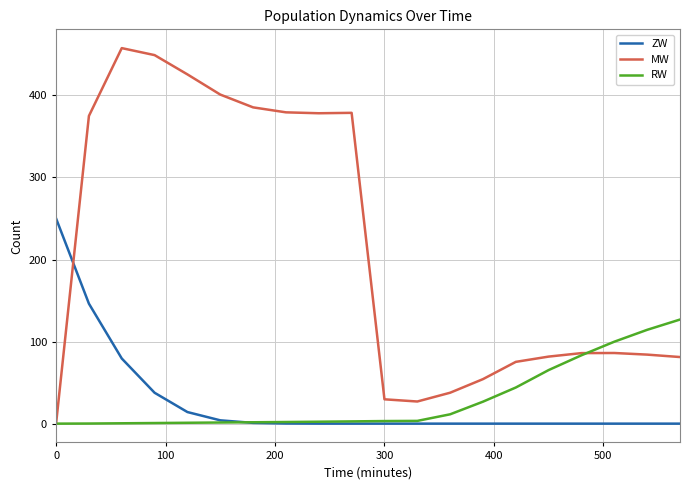

Which series has the widest spread of values?

MW